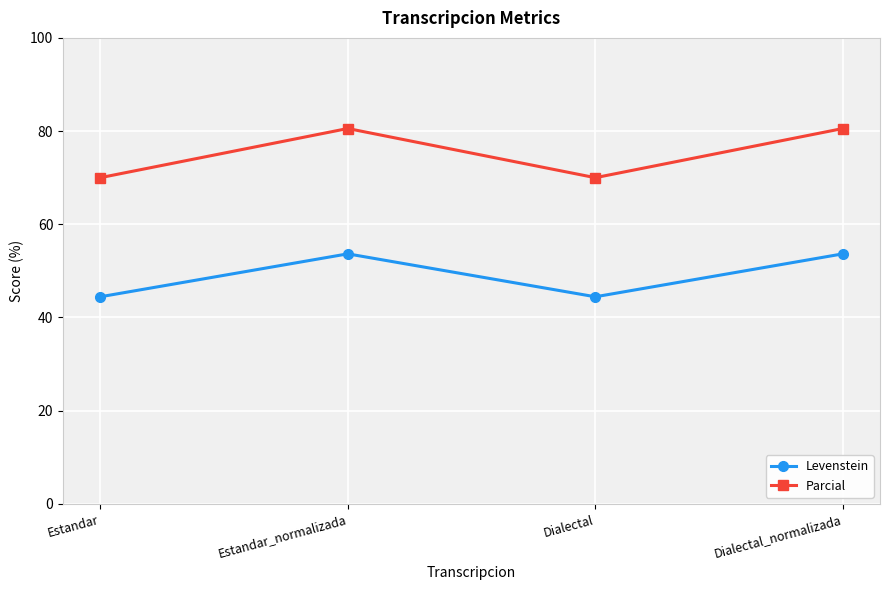

Which series has the largest total across all categories?

Parcial